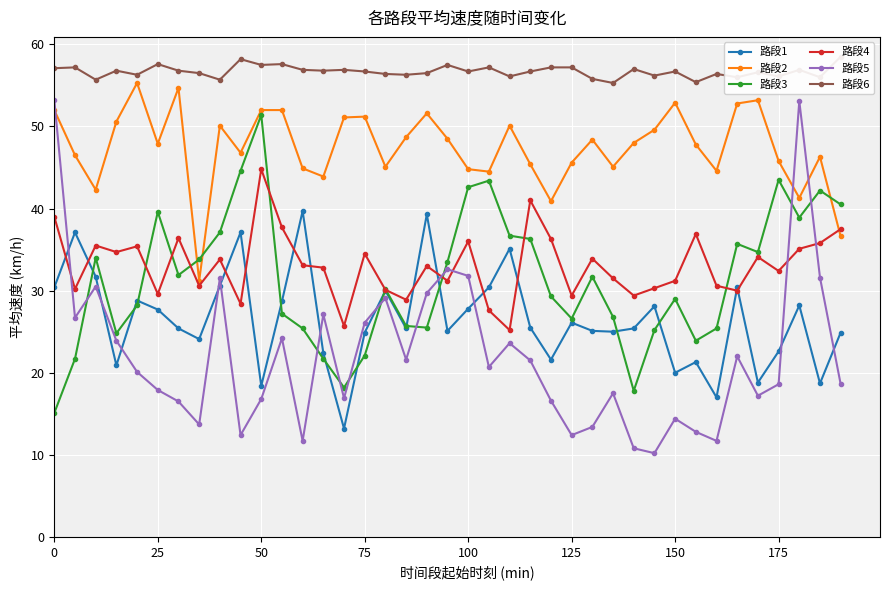

Reading left to right, what are all the values shown in this chart?

路段1: 30.4	37.1	31.7	20.9	28.8	27.7	25.4	24.1	30.6	37.1	18.4	28.7	39.7	22.4	13.2	24.9	30.0	25.4	39.3	25.1	27.8	30.4	35.1	25.5	21.6	26.1	25.1	25.0	25.4	28.1	20.0	21.3	17.0	30.4	18.8	22.6	28.2	18.7	24.9
路段2: 52.0	46.5	42.3	50.6	55.3	47.9	54.7	31.2	50.1	46.8	52.0	52.0	44.9	43.9	51.1	51.2	45.1	48.7	51.6	48.5	44.8	44.5	50.1	45.4	40.9	45.6	48.4	45.1	48.0	49.6	52.9	47.8	44.6	52.8	53.2	45.8	41.3	46.3	36.6
路段3: 15.1	21.7	34.0	24.8	28.2	39.6	31.9	33.8	37.1	44.6	51.4	27.2	25.4	21.7	18.2	22.1	30.2	25.7	25.5	33.5	42.6	43.4	36.7	36.3	29.3	26.6	31.7	26.8	17.8	25.2	29.0	23.9	25.4	35.7	34.7	43.5	38.9	42.2	40.5
路段4: 39.0	30.2	35.5	34.7	35.4	29.6	36.4	30.6	33.8	28.4	44.8	37.7	33.1	32.8	25.7	34.5	30.1	28.9	33.0	31.2	36.0	27.6	25.2	41.0	36.3	29.4	33.9	31.5	29.4	30.3	31.2	36.9	30.6	30.0	34.1	32.4	35.1	35.8	37.5
路段5: 53.2	26.7	30.5	23.9	20.1	17.9	16.5	13.7	31.5	12.4	16.8	24.2	11.7	27.1	16.9	26.1	29.1	21.6	29.7	32.6	31.8	20.7	23.6	21.5	16.6	12.4	13.4	17.5	10.8	10.2	14.4	12.8	11.7	22.0	17.2	18.6	53.1	31.6	18.6
路段6: 57.1	57.2	55.7	56.8	56.3	57.6	56.8	56.5	55.7	58.2	57.5	57.6	56.9	56.8	56.9	56.7	56.4	56.3	56.5	57.5	56.7	57.2	56.1	56.7	57.2	57.2	55.8	55.3	57.0	56.2	56.7	55.4	56.4	56.0	56.6	56.1	56.9	56.0	58.5